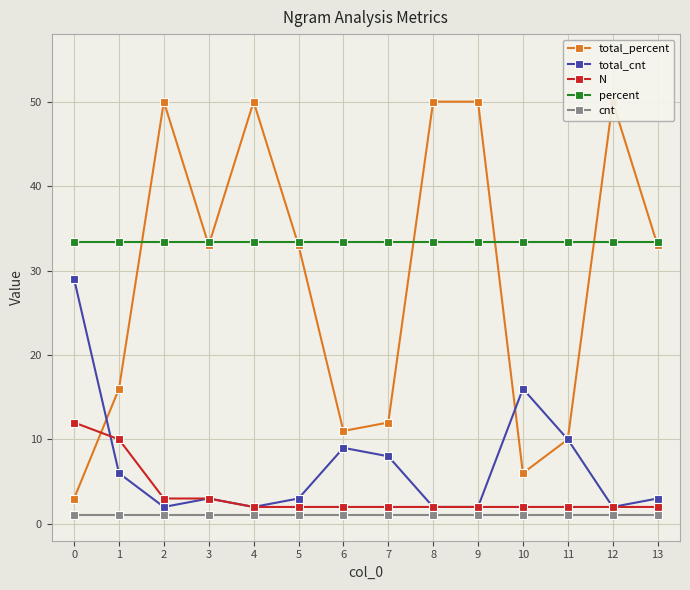

At which label does total_percent first exceed 33?

2